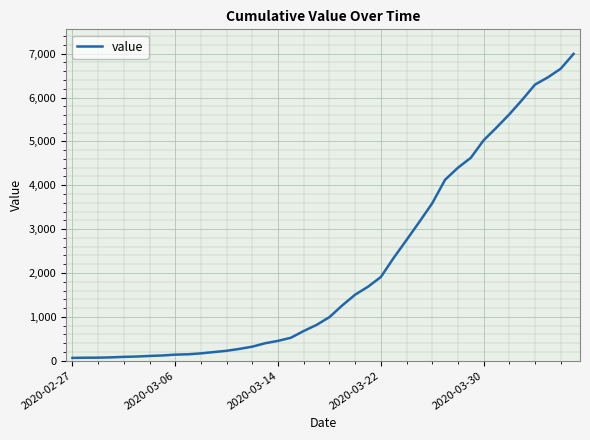

What is the greatest value displayed?

6995